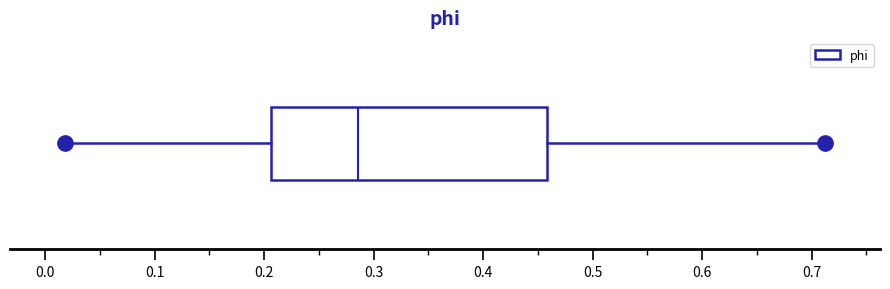

Where does the right whisker of the box end on the x-axis? The values are not printed on the chart, so give them approximately, as read against the axis.

0.71